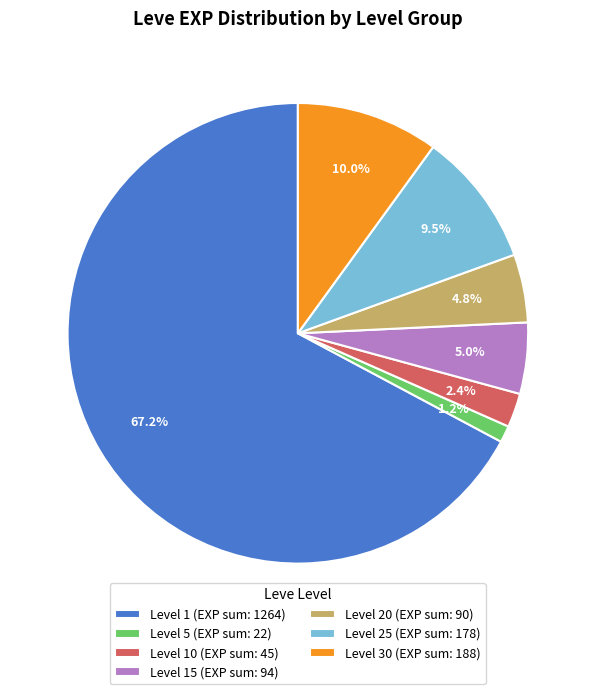

Is the sum of Level 15 (EXP sum: 94) and Level 5 (EXP sum: 22) greater than half?

No